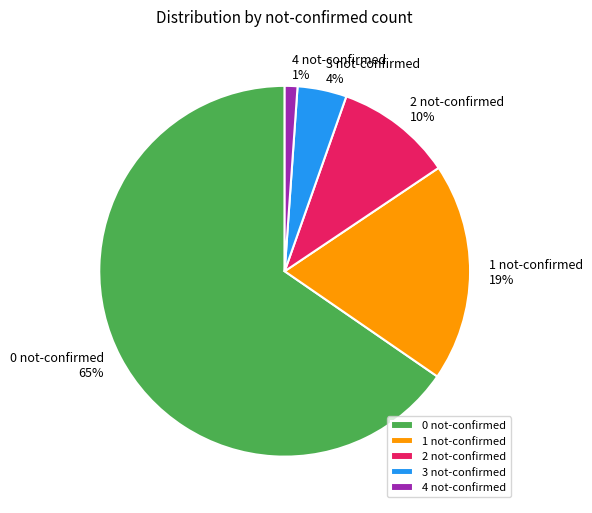

To the nearest percent, what percentage of the pie is 2 not-confirmed?

10%